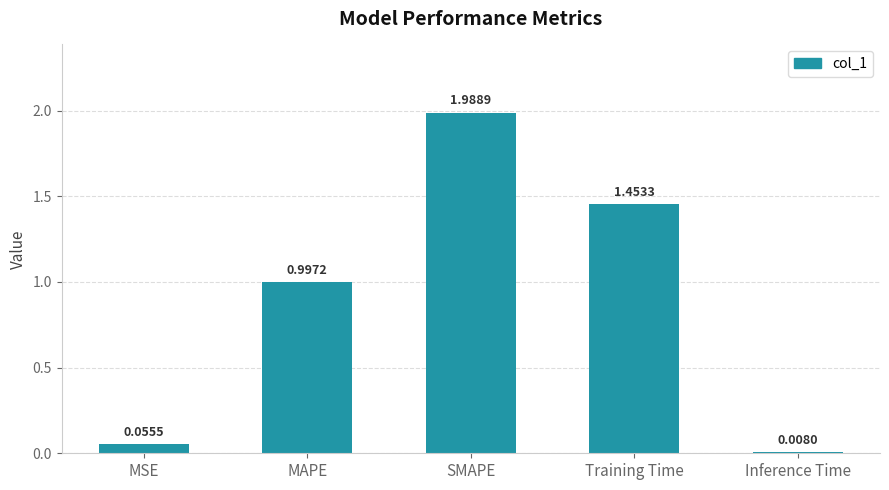

What is the change in value from Training Time to Inference Time?

-1.4